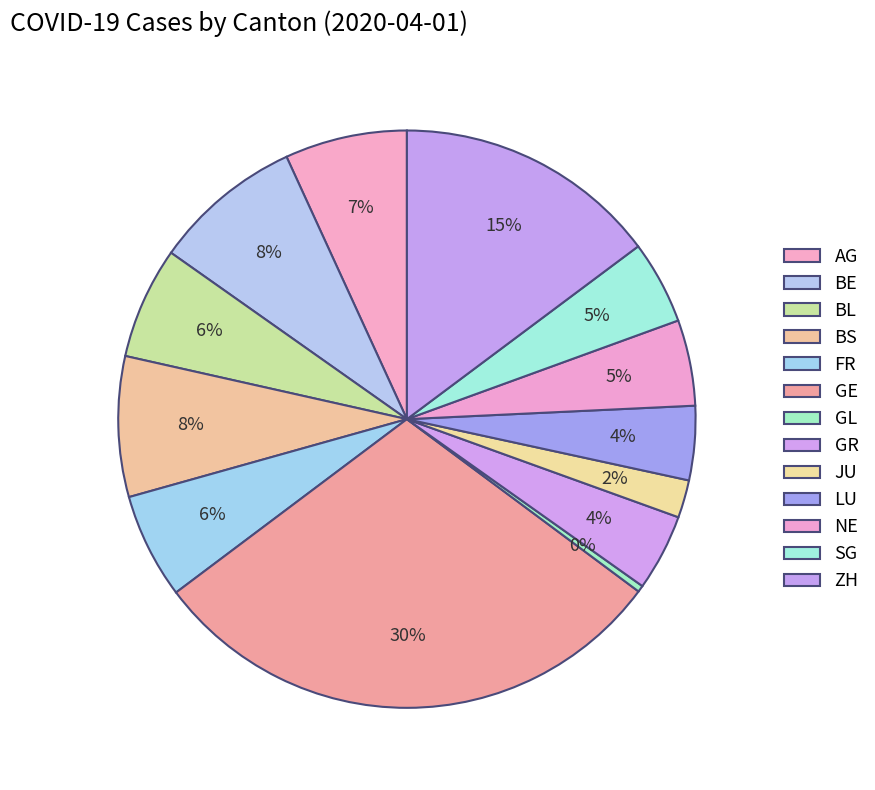

How many segments does this pie chart have?

13